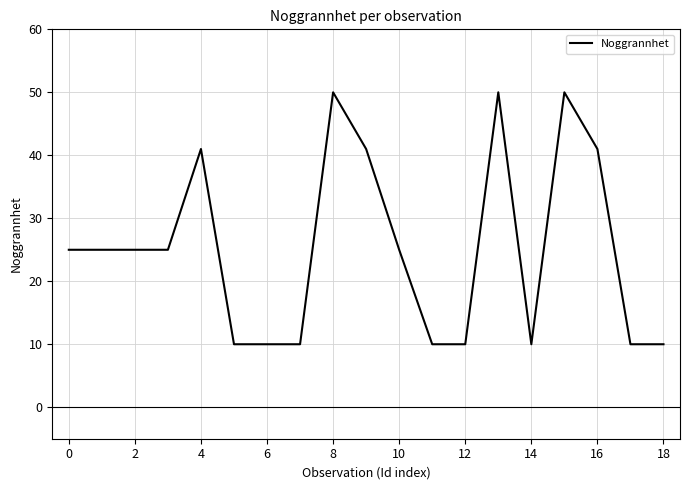

What is the difference between the maximum and minimum values?

40